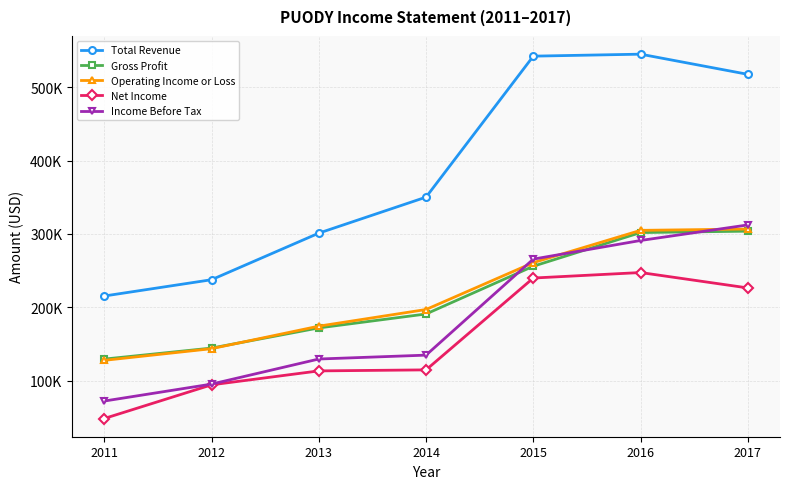

What is the difference between the maximum and second lowest values in the Operating Income or Loss series?

163100